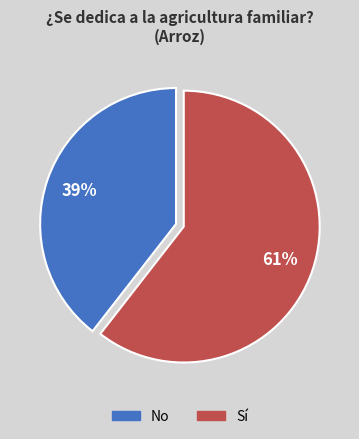

To the nearest percent, what portion does Sí represent?

61%